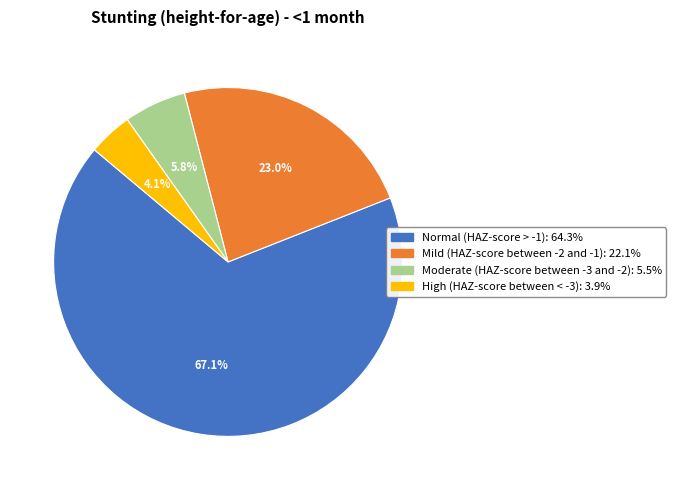

Which category accounts for the majority?

Normal (HAZ-score > -1)